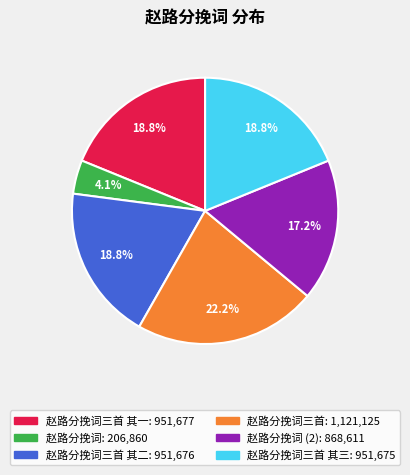

Is there any slice that represents more than half of the pie?

No